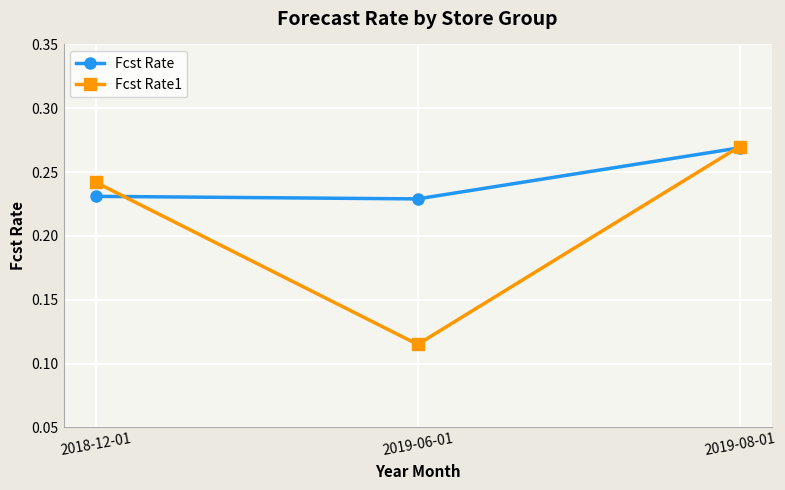

What is the sum of all Fcst Rate values?

0.7